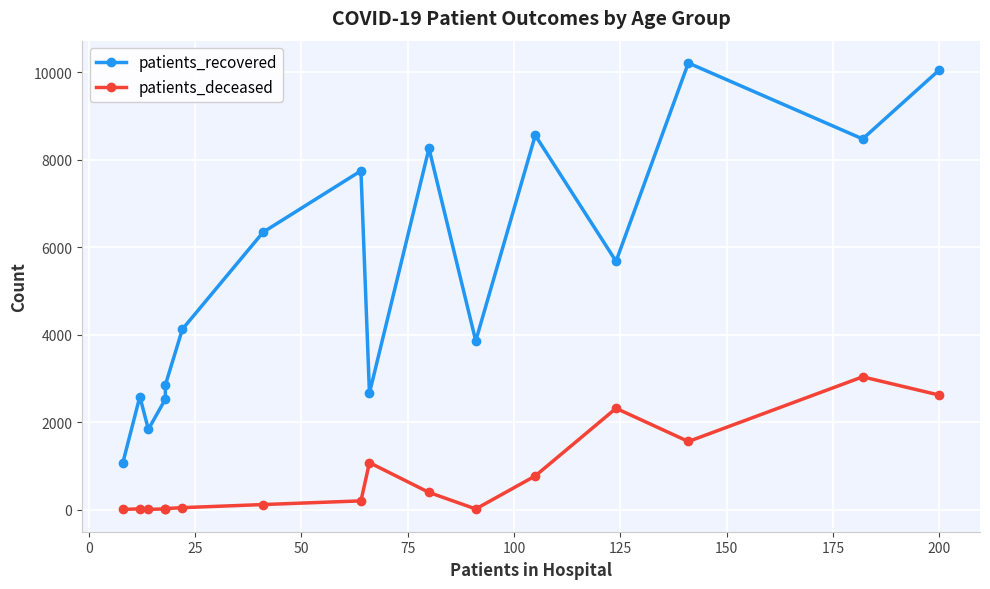

The patients_deceased series shows 5 at −25. True or false?

False